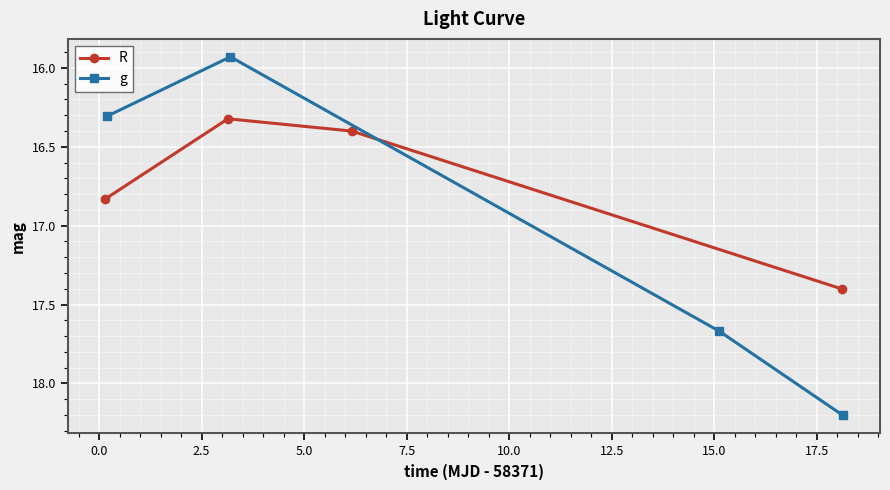

Does the chart display data point markers on the line(s)?

Yes